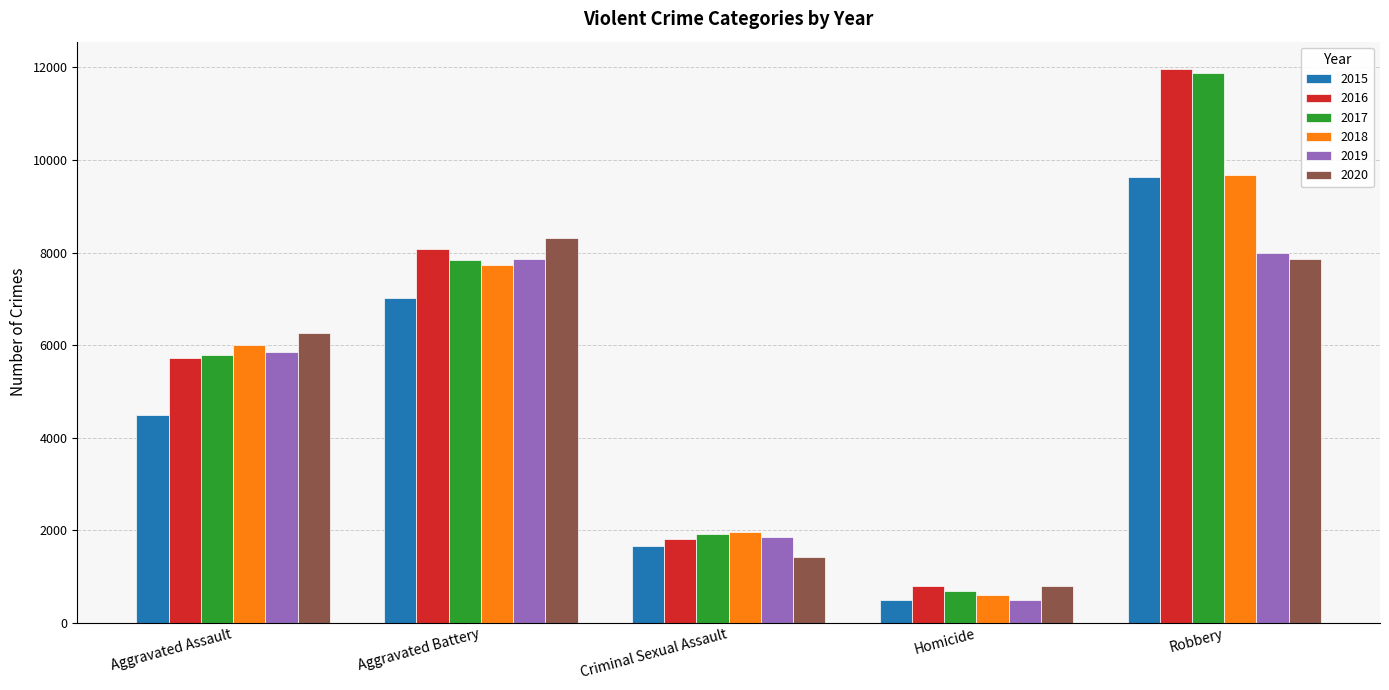

List the labels in order of 2016 value, smallest first.

Homicide, Criminal Sexual Assault, Aggravated Assault, Aggravated Battery, Robbery